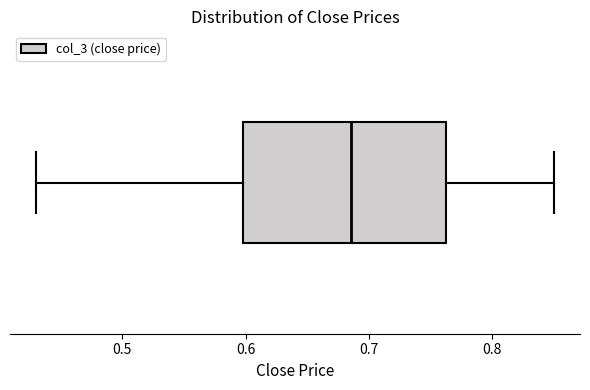

Where is the left edge of the box on the x-axis? The values are not printed on the chart, so give them approximately, as read against the axis.

0.60